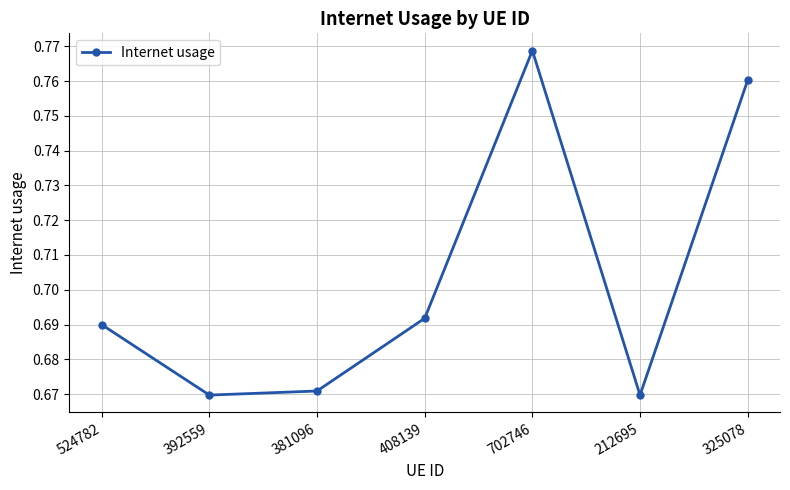

How many values are between 0 and 1?

7